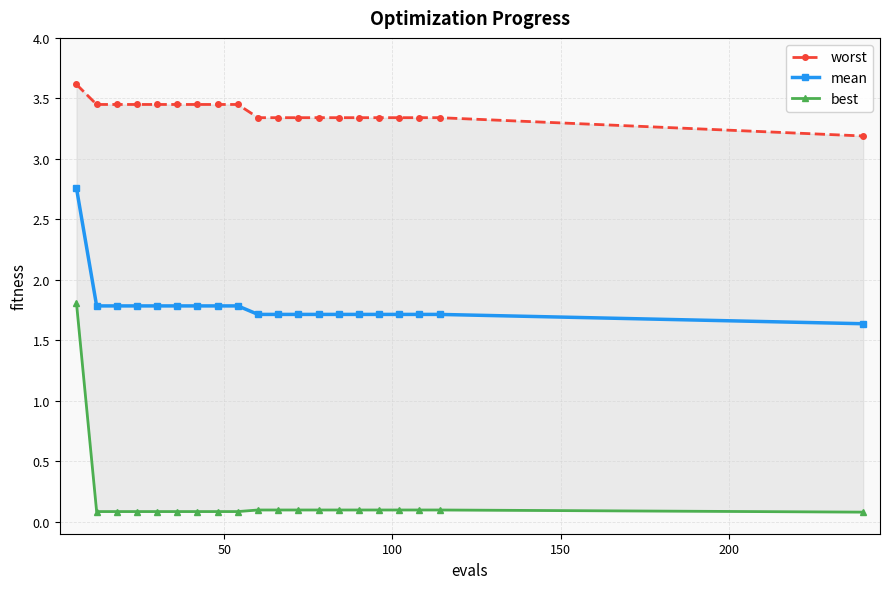

What is the spread (max minus min) of values at 50?

3.4